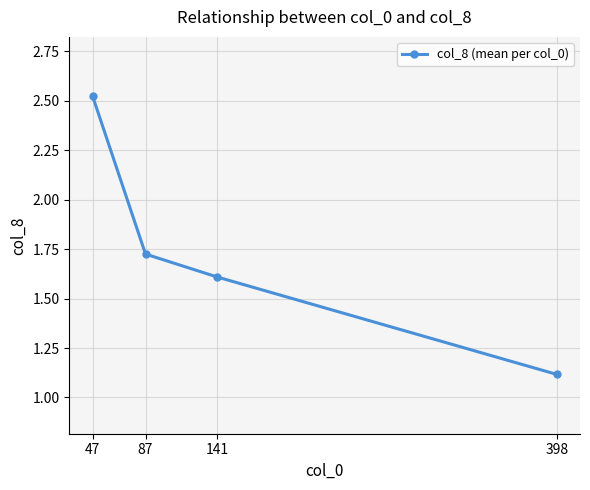

Count the number of data series in this chart.

1